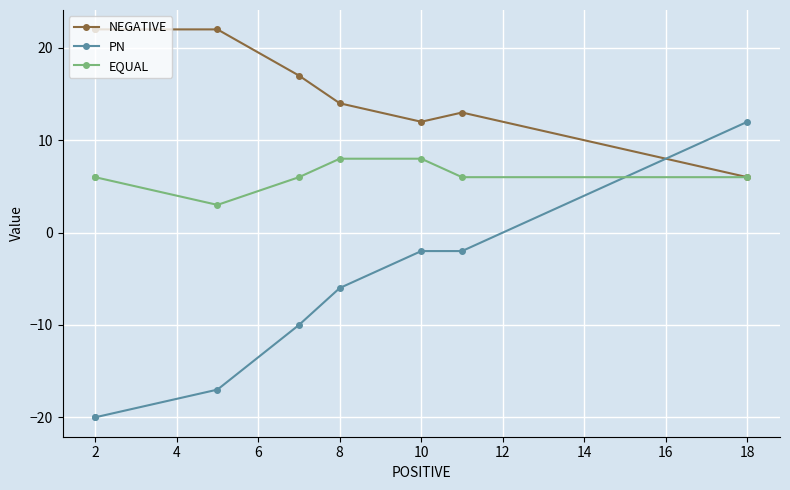

What are all the series names shown in the legend?

NEGATIVE, PN, EQUAL